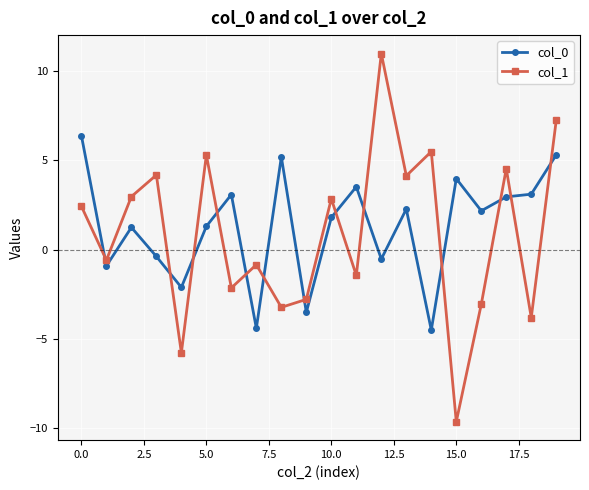

What is the highest value of the col_1 series?

11.0